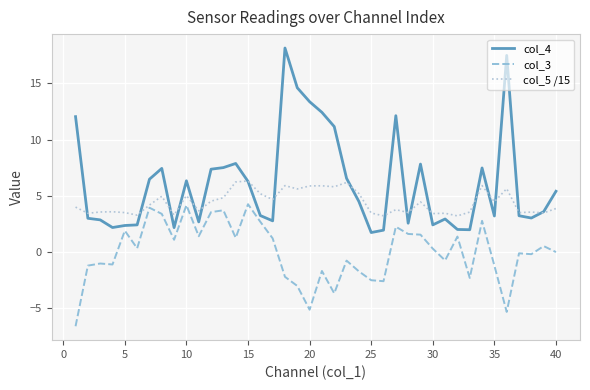

List the series in order of their overall mean, lowest first.

col_3, col_5 /15, col_4